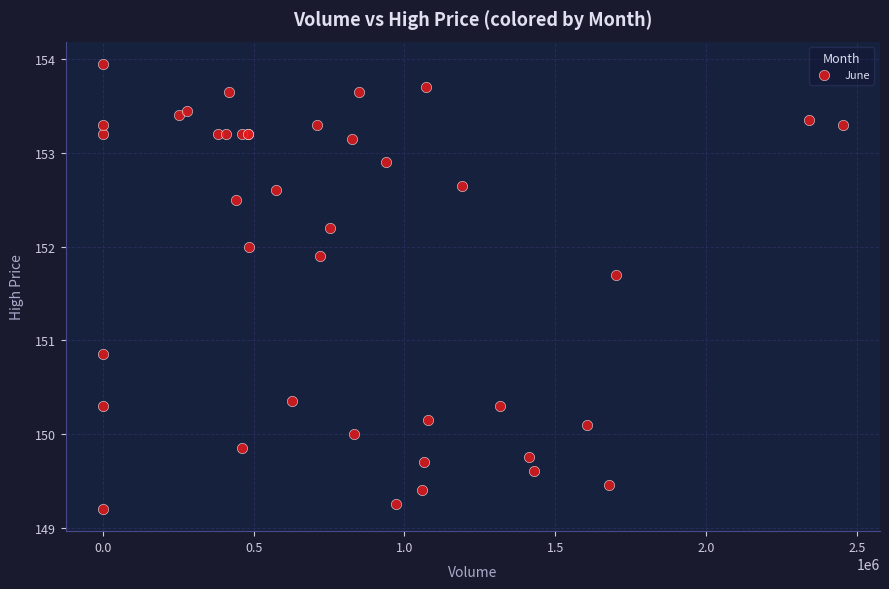

What Y value in the scatter plot is closest to 151?

150.9